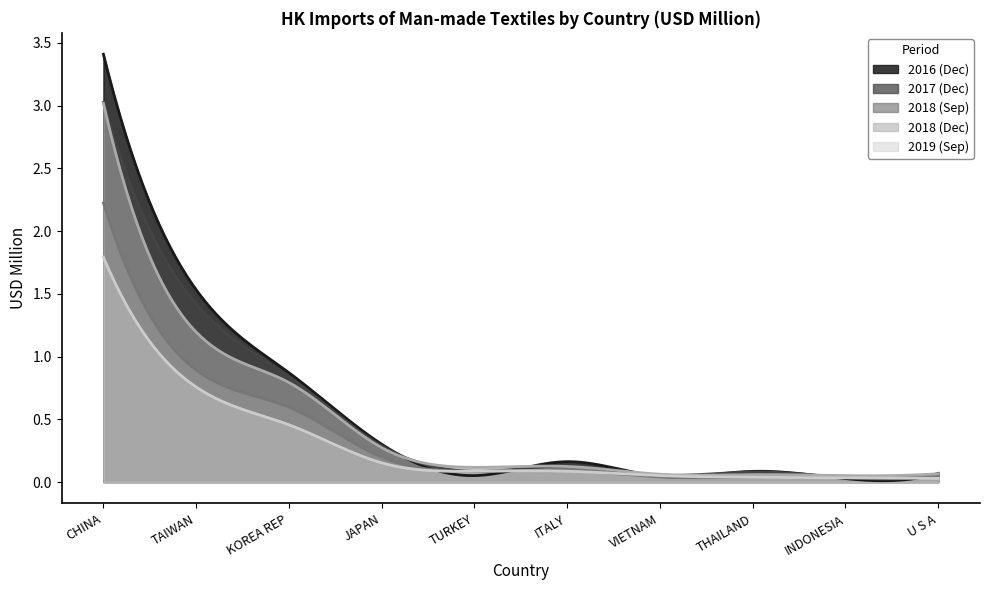

Reading left to right, extract all data points from this chart.

201812: CHINA=3.0	TAIWAN=1.2	KOREA REP=0.8	JAPAN=0.3	TURKEY=0.1	ITALY=0.1	VIETNAM=0.1	THAILAND=0.1	INDONESIA=0.1	U S A=0.1
201909: CHINA=1.8	TAIWAN=0.8	KOREA REP=0.5	JAPAN=0.2	TURKEY=0.1	ITALY=0.1	VIETNAM=0.1	THAILAND=0.0	INDONESIA=0.0	U S A=0.0
201712: CHINA=3.0	TAIWAN=1.4	KOREA REP=0.8	JAPAN=0.3	TURKEY=0.1	ITALY=0.1	VIETNAM=0.1	THAILAND=0.1	INDONESIA=0.0	U S A=0.1
201612: CHINA=3.4	TAIWAN=1.5	KOREA REP=0.9	JAPAN=0.3	TURKEY=0.1	ITALY=0.2	VIETNAM=0.0	THAILAND=0.1	INDONESIA=0.0	U S A=0.1
201809: CHINA=2.2	TAIWAN=0.9	KOREA REP=0.6	JAPAN=0.2	TURKEY=0.1	ITALY=0.1	VIETNAM=0.0	THAILAND=0.0	INDONESIA=0.0	U S A=0.1